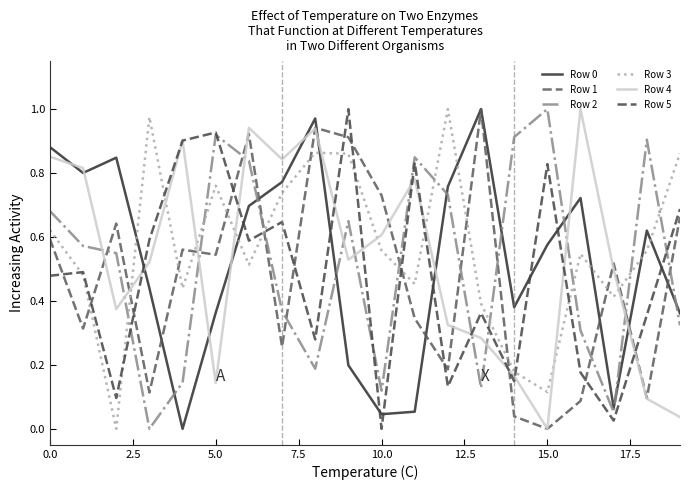

What is the maximum value shown in the chart?

1.0